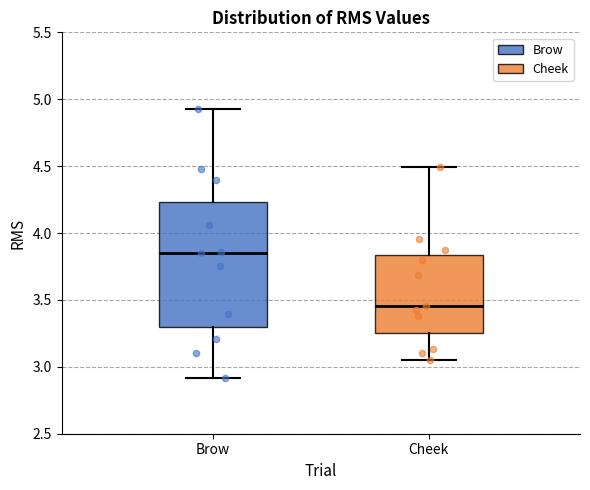

Which box is the tallest, from its lower edge to its upper edge?

Brow